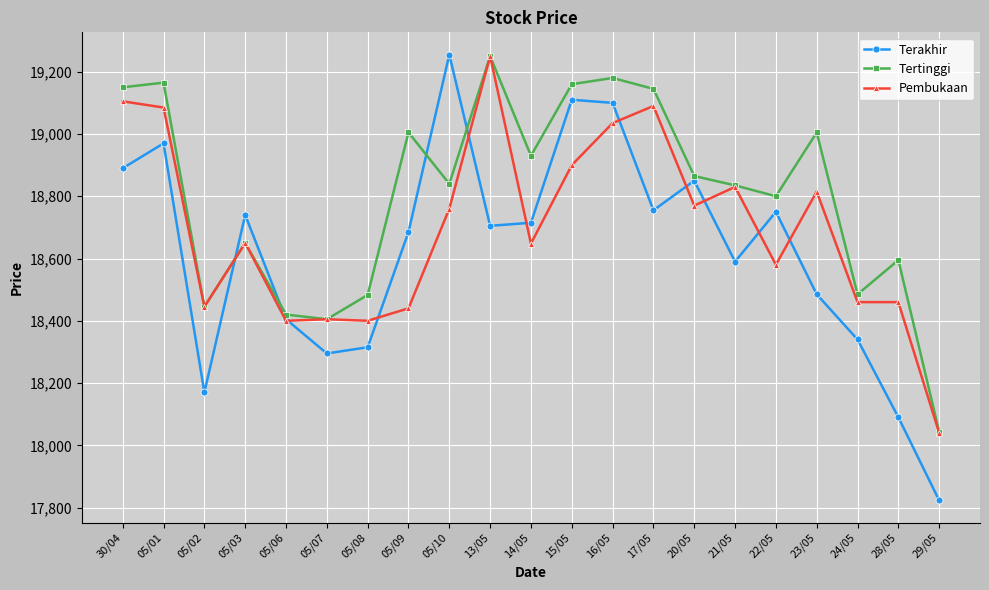

Where does the Pembukaan series first go above 18650?

30/04